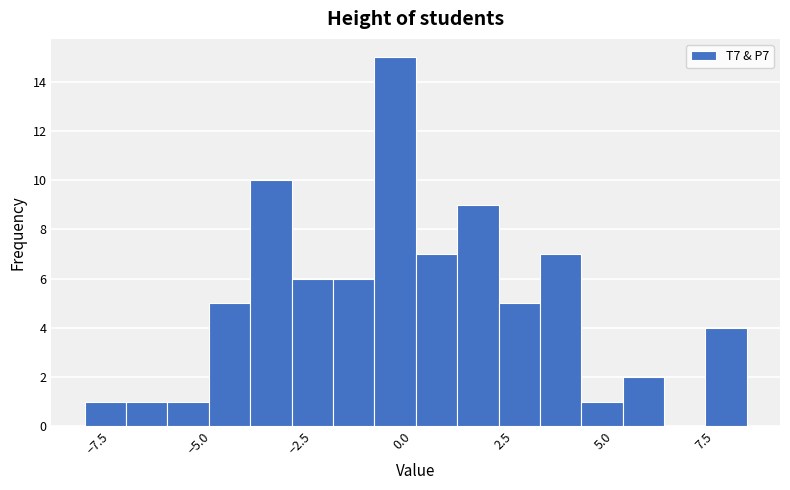

Read against the x-axis, roughly where is the centre of the tallest bar?

-0.5